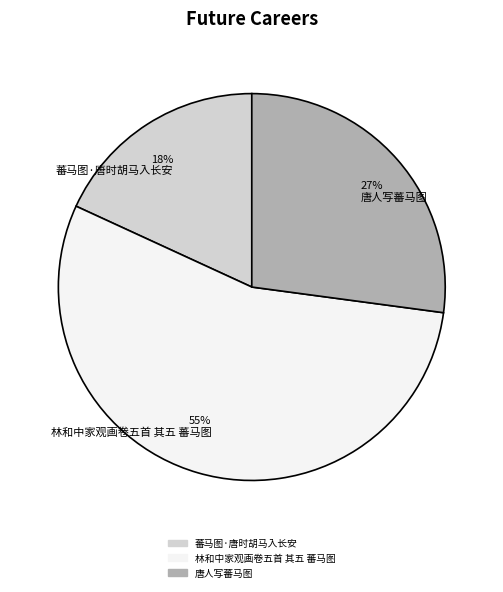

Which category has the smallest portion of the pie?

蕃马图·唐时胡马入长安